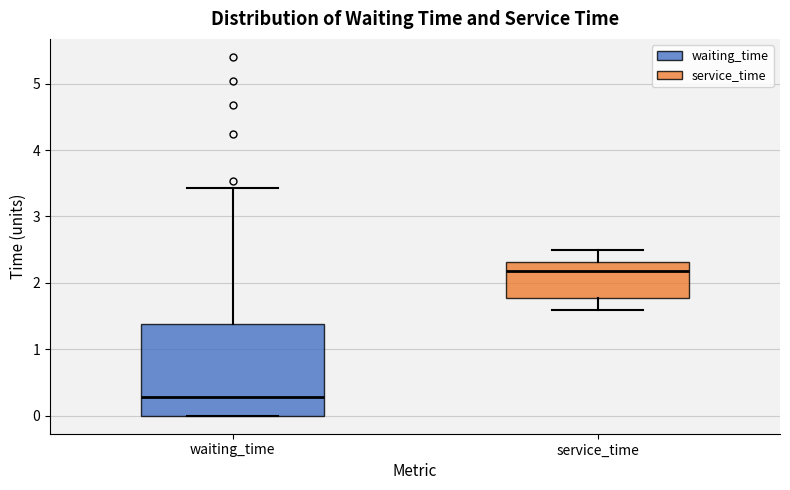

Reading left to right, transcribe this box plot: for each box, give where its median line is, the range the box spans, and where its two whiskers end, as read against the y-axis. The values are not printed on the chart, so give them approximately, as read against the axis.

waiting_time: median 0.3, box 0.0 to 1.4, whiskers 0.0 to 3.4
service_time: median 2.2, box 1.8 to 2.3, whiskers 1.6 to 2.5